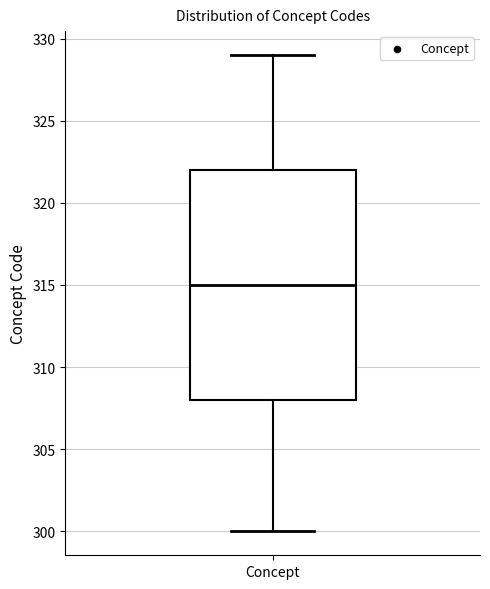

Where is the upper edge of the box for Concept on the y-axis? The values are not printed on the chart, so give them approximately, as read against the axis.

322